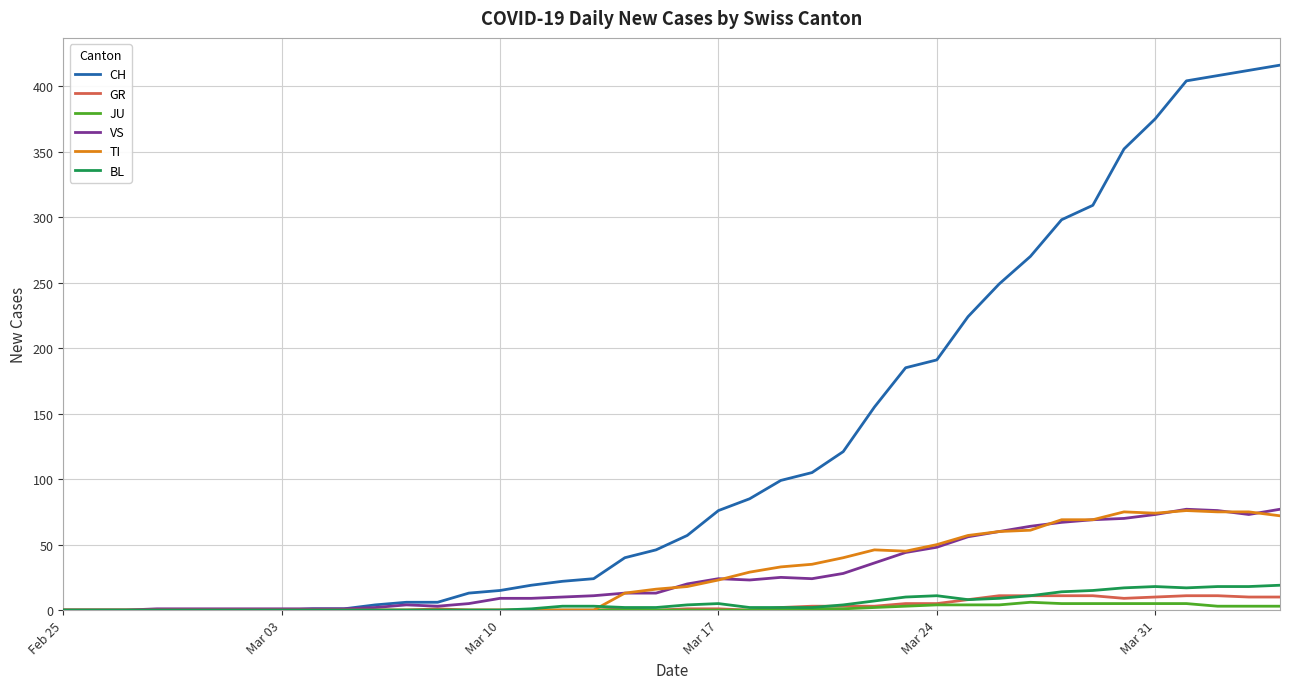

What is the greatest value displayed?

416